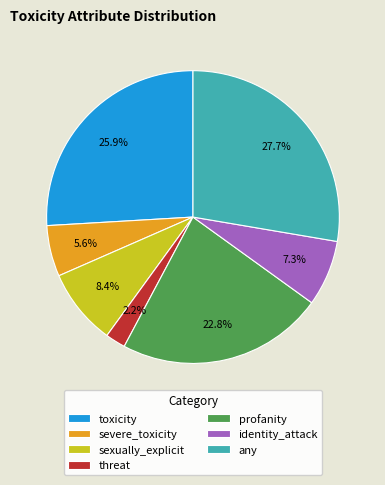

Does any single category account for the majority?

No